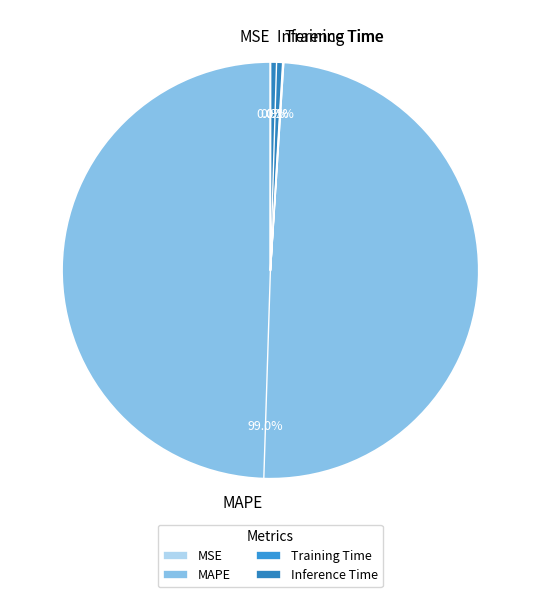

To the nearest percent, what is the average slice percentage?

25%